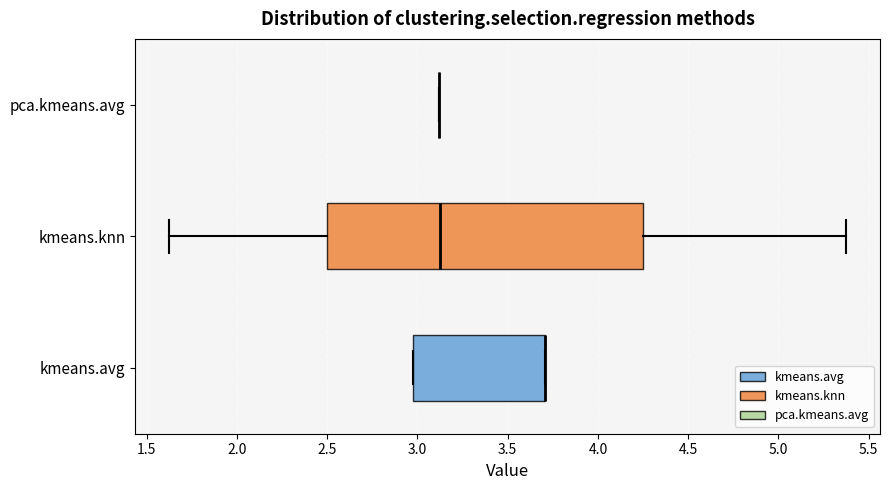

Where is the left edge of the box for kmeans.avg on the x-axis? The values are not printed on the chart, so give them approximately, as read against the axis.

2.95